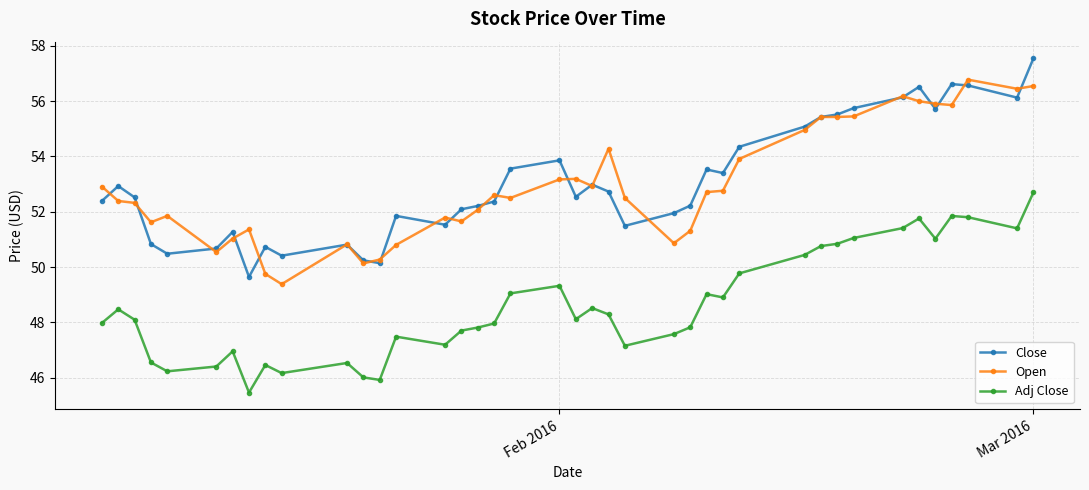

How many categories are shown in the chart?

40